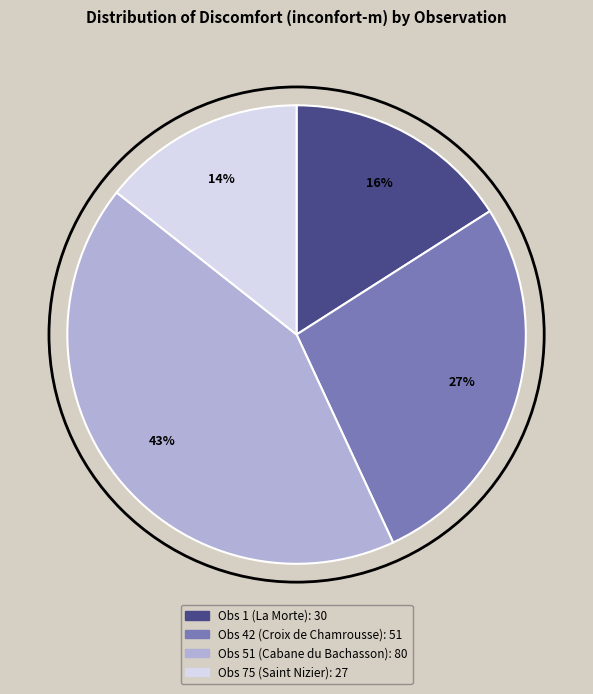

Is the sum of Obs 1 (La Morte) and Obs 42 (Croix de Chamrousse) greater than half?

No